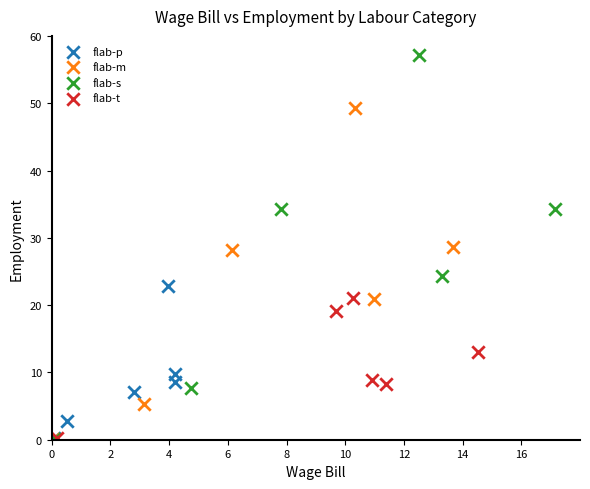

Which series contains the highest Y value?

flab-s